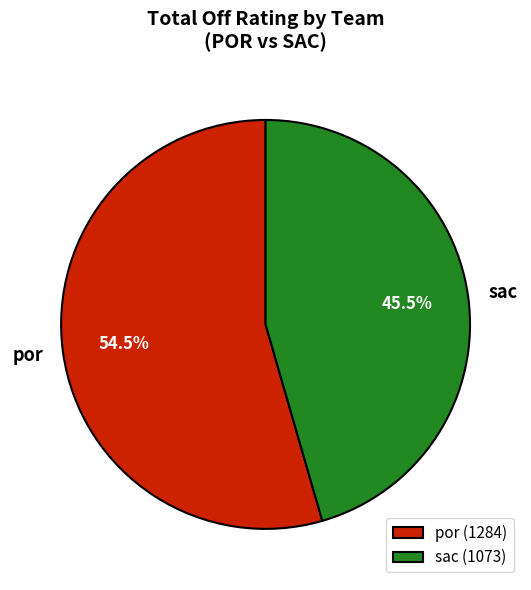

Is there a majority slice in this chart?

Yes